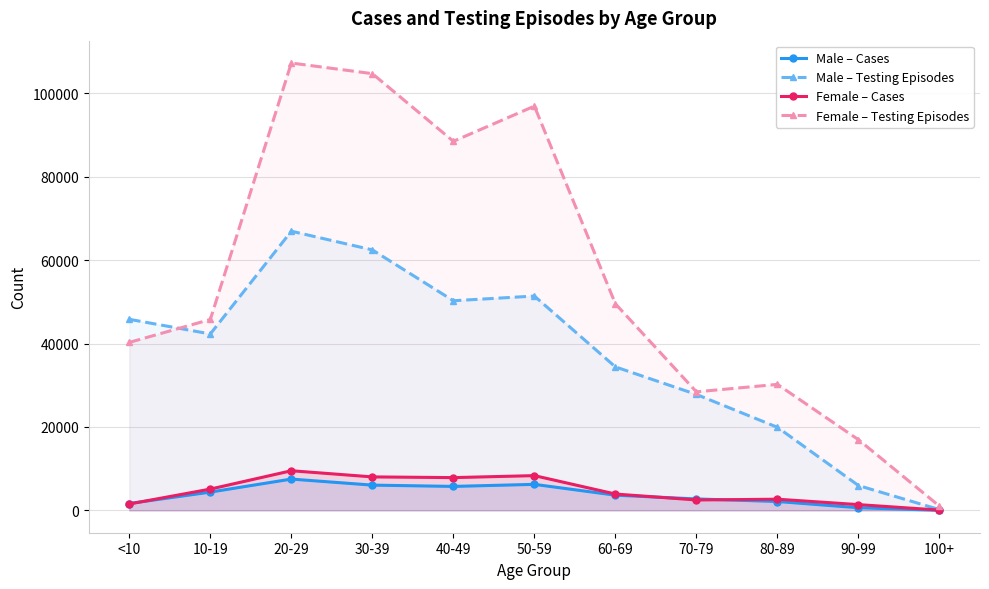

True or false: Female – Cases and Male – Testing Episodes intersect in this chart.

False